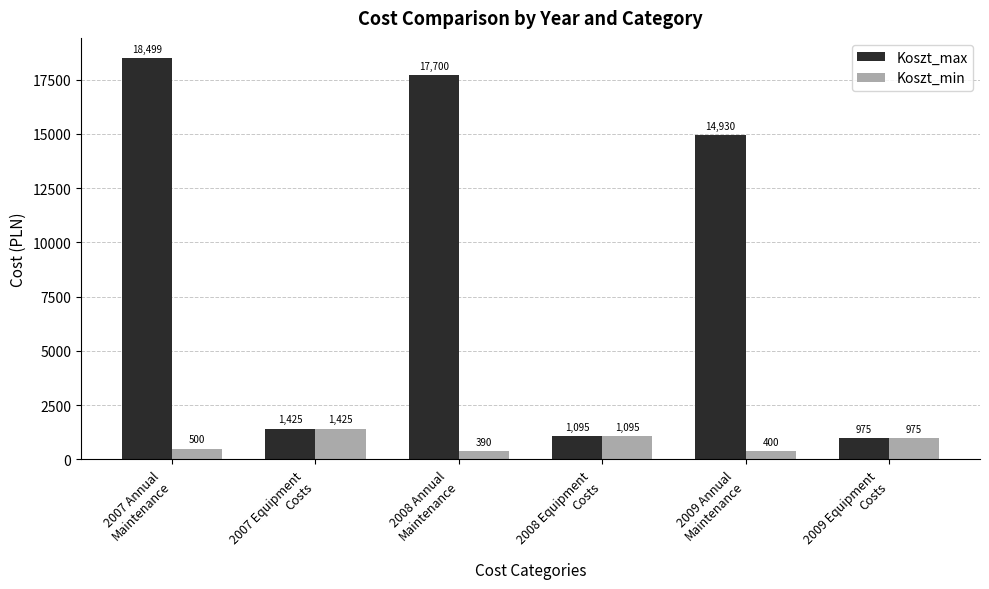

How many series are shown in this chart?

2